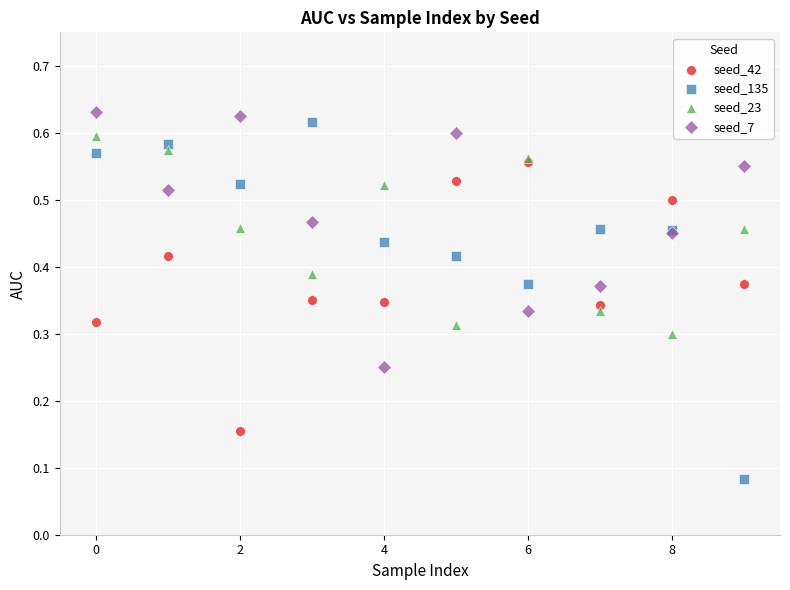

What are all the series names shown in the legend?

seed_42, seed_135, seed_23, seed_7